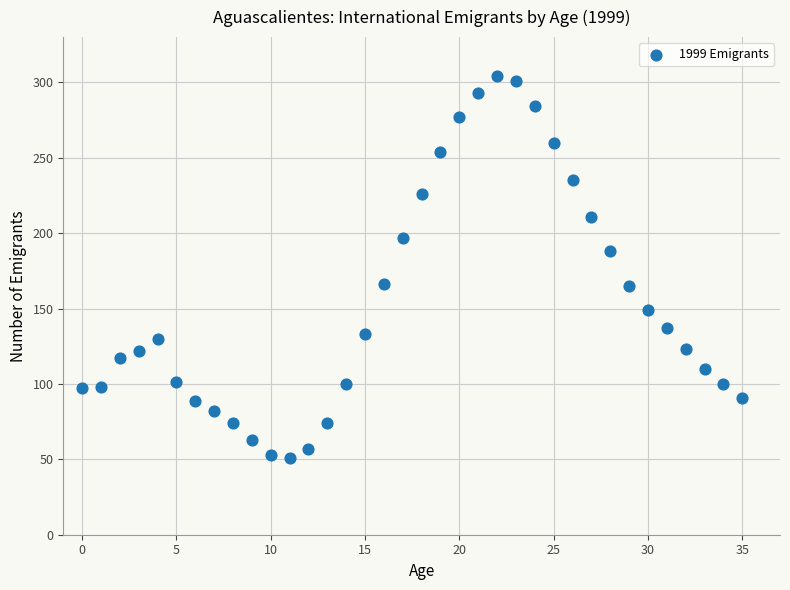

What is the range of Y values (max minus min)?

253